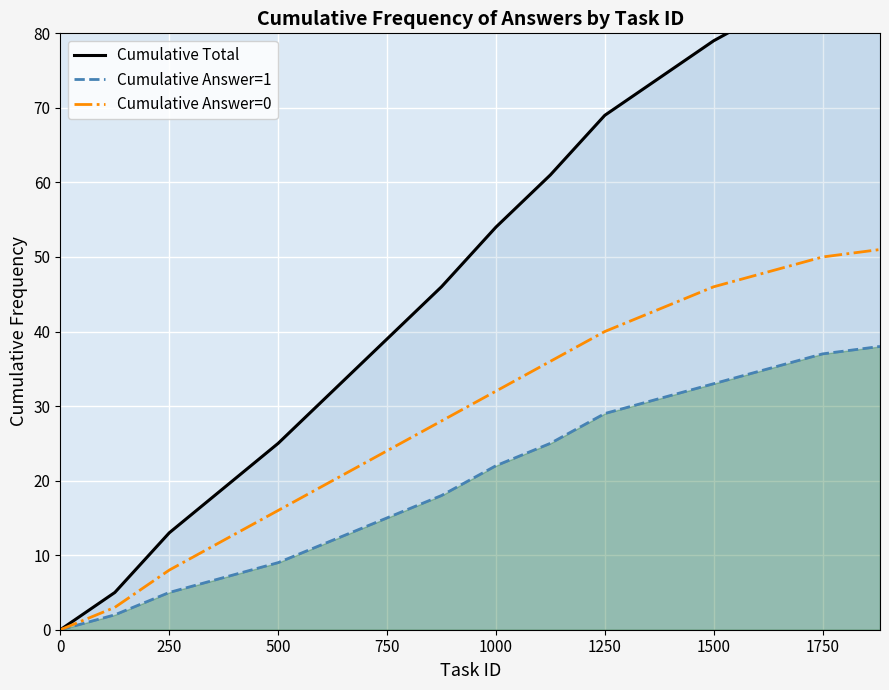

At how many categories does at least one series exceed 44?

9